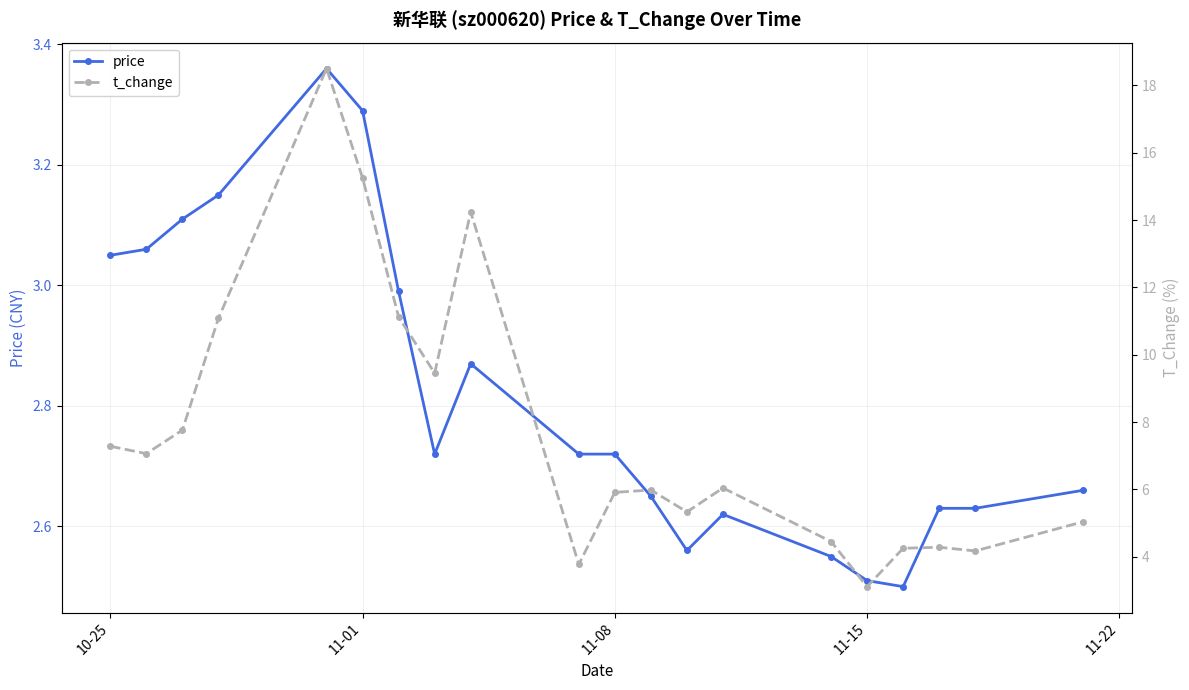

In t_change, how many points are lower than both neighbors (excluding endpoints)?

6